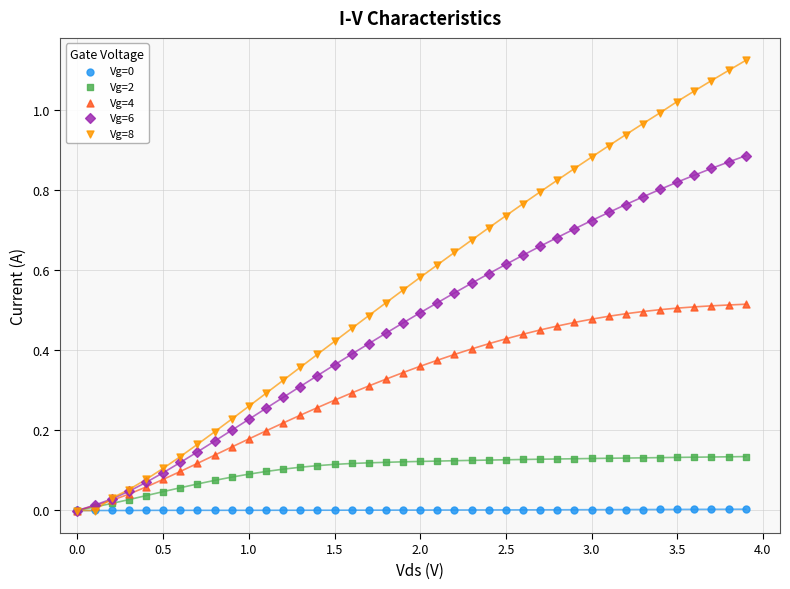

Which series reaches the maximum Y coordinate?

Vg=8